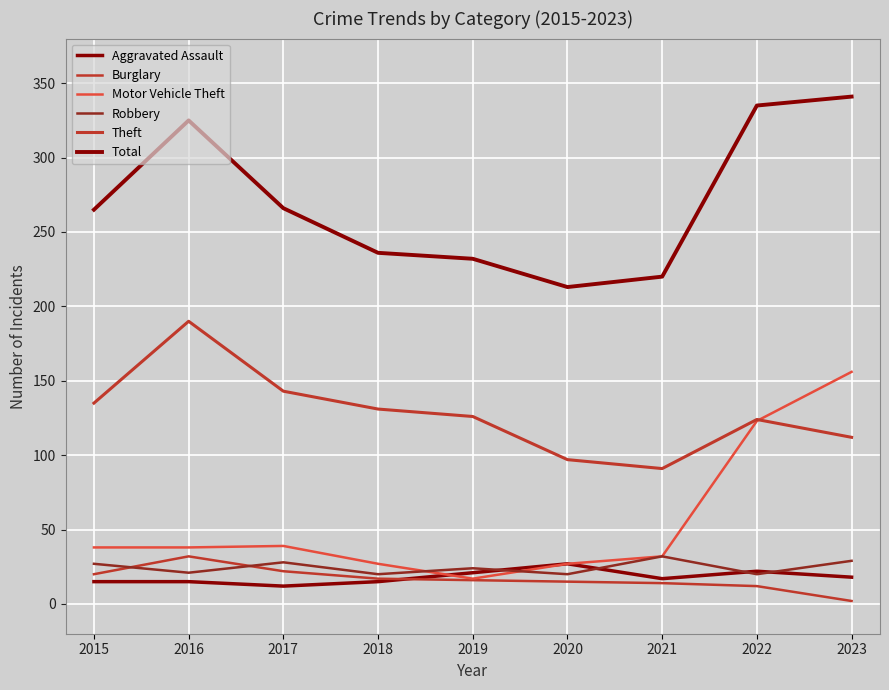

Which has a higher value, 2020 or 2023?

2020